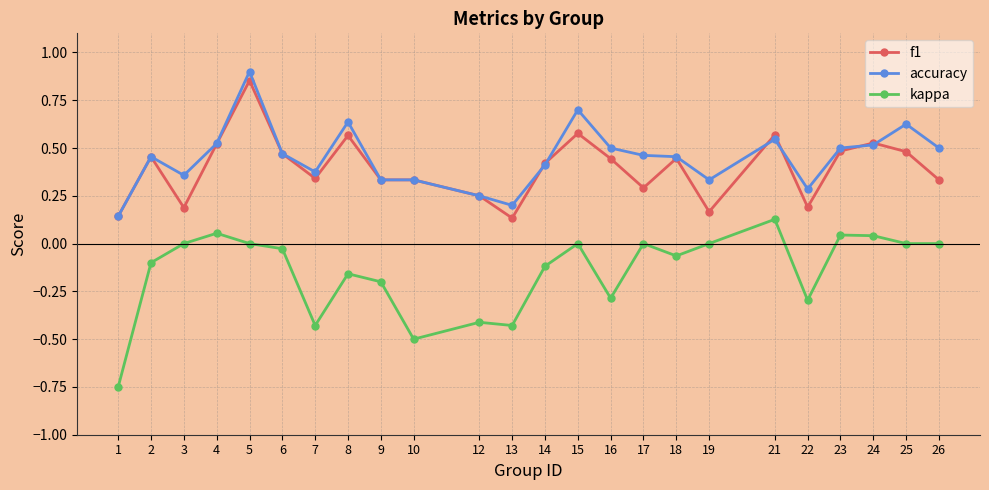

At 25, list the series in order from smallest to largest.

kappa, f1, accuracy